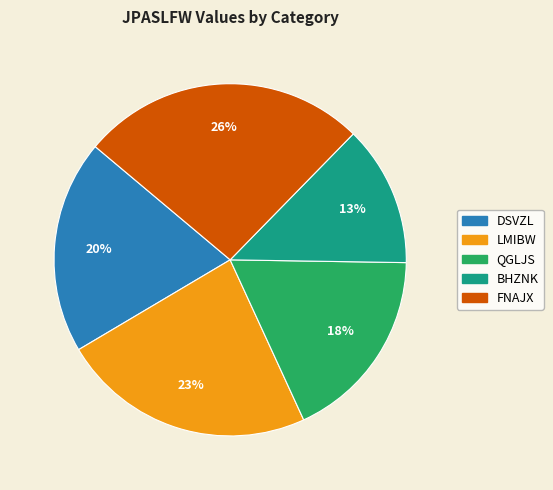

Does any single category account for the majority?

No